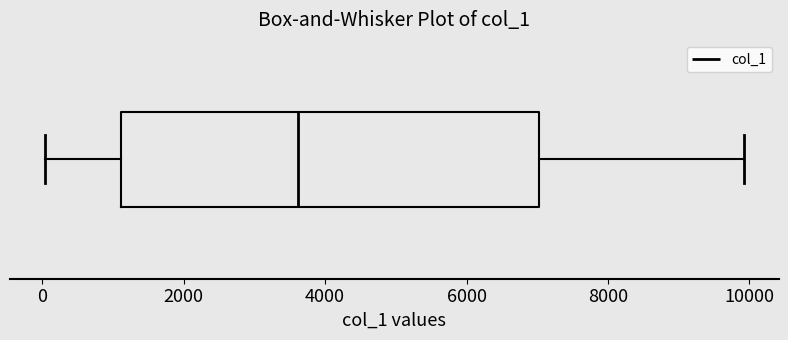

Transcribe this box plot: give where the median line is, the range the box spans, and where the two whiskers end, as read against the x-axis. The values are not printed on the chart, so give them approximately, as read against the axis.

median 3600, box 1200 to 7000, whiskers 0 to 10000